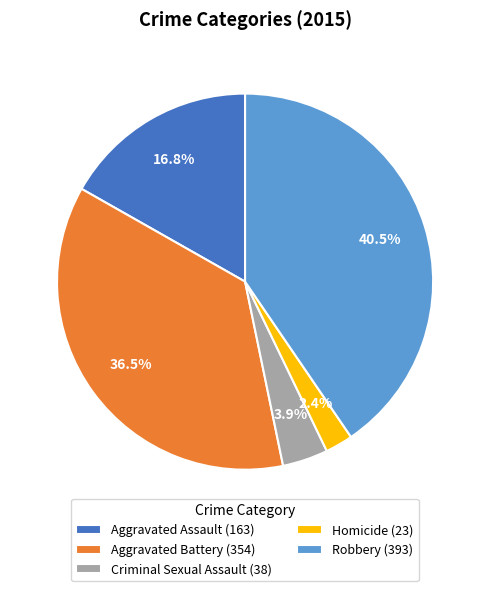

Which category has the biggest portion of the pie?

Robbery